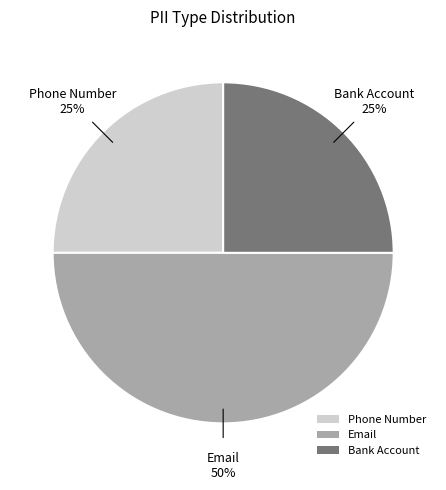

What percentage is the Email slice, to the nearest percent?

50%